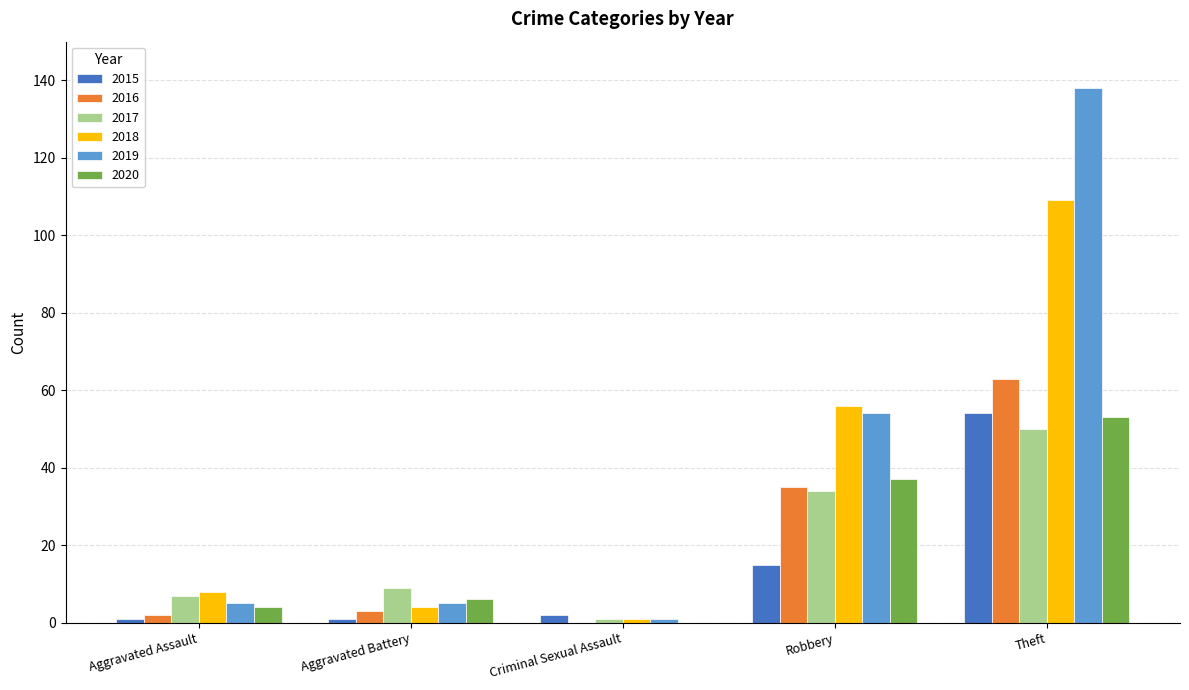

Reading right to left, extract all data points from this chart.

2015: Theft=54	Robbery=15	Criminal Sexual Assault=2	Aggravated Battery=1	Aggravated Assault=1
2016: Theft=63	Robbery=35	Criminal Sexual Assault=0	Aggravated Battery=3	Aggravated Assault=2
2017: Theft=50	Robbery=34	Criminal Sexual Assault=1	Aggravated Battery=9	Aggravated Assault=7
2018: Theft=109	Robbery=56	Criminal Sexual Assault=1	Aggravated Battery=4	Aggravated Assault=8
2019: Theft=138	Robbery=54	Criminal Sexual Assault=1	Aggravated Battery=5	Aggravated Assault=5
2020: Theft=53	Robbery=37	Criminal Sexual Assault=0	Aggravated Battery=6	Aggravated Assault=4